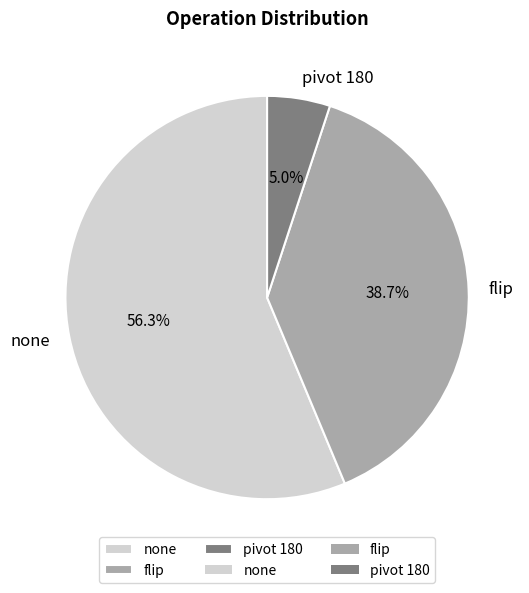

To the nearest percent, what portion does none represent?

56%